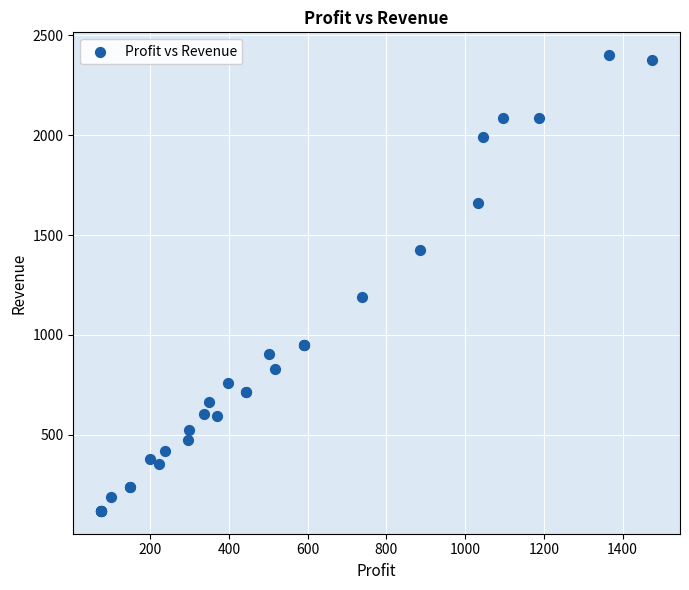

What Y value in the scatter plot is closest to 1260?

1188